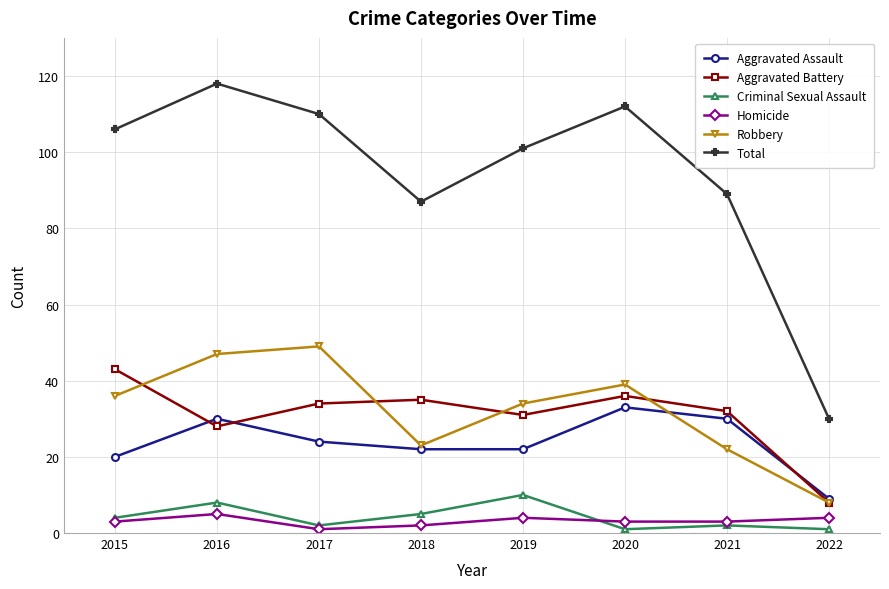

Rank the series at 2019 from lowest to highest value.

Homicide, Criminal Sexual Assault, Aggravated Assault, Aggravated Battery, Robbery, Total